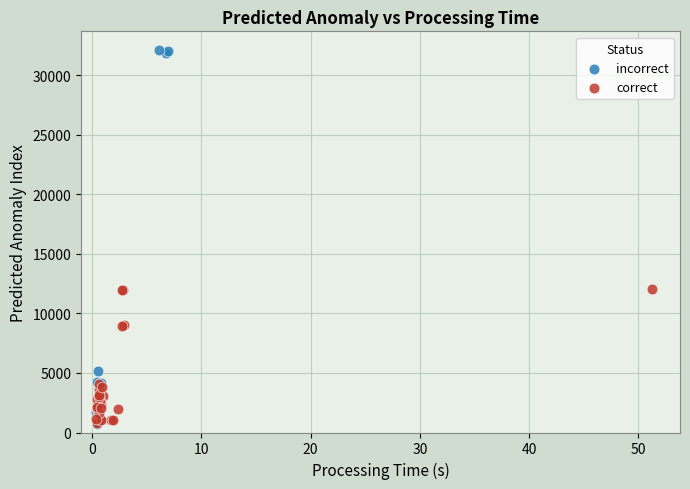

Which series reaches the maximum Y coordinate?

incorrect